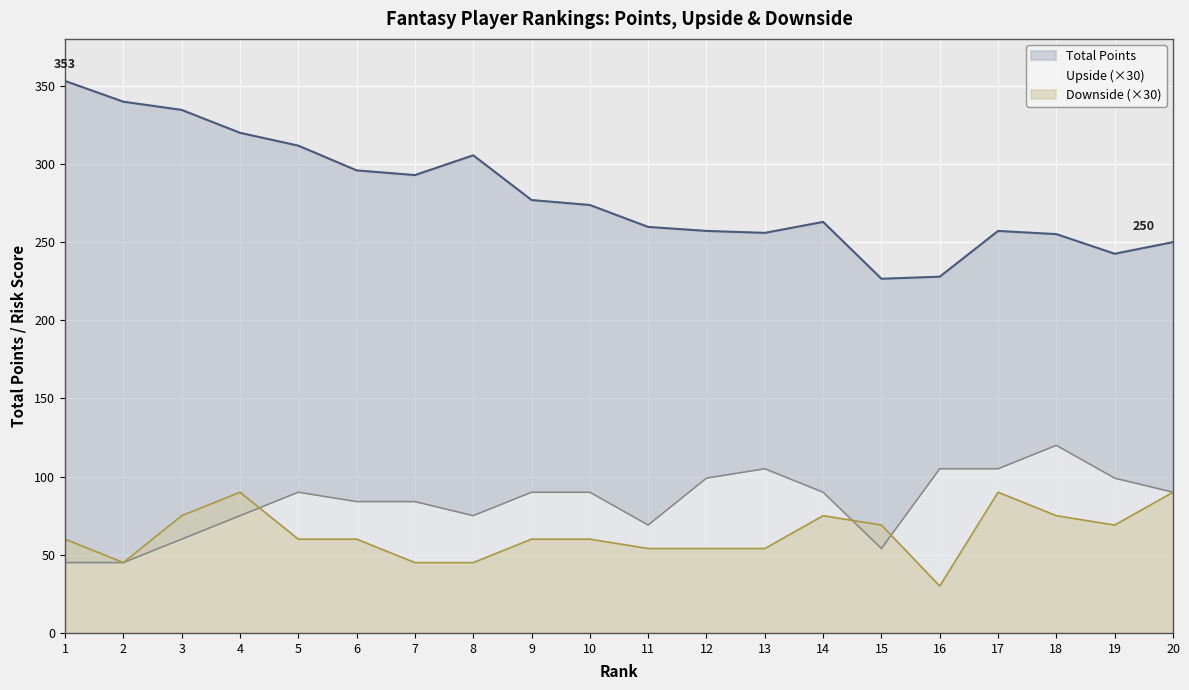

At which category is the sum across all series the highest?

4